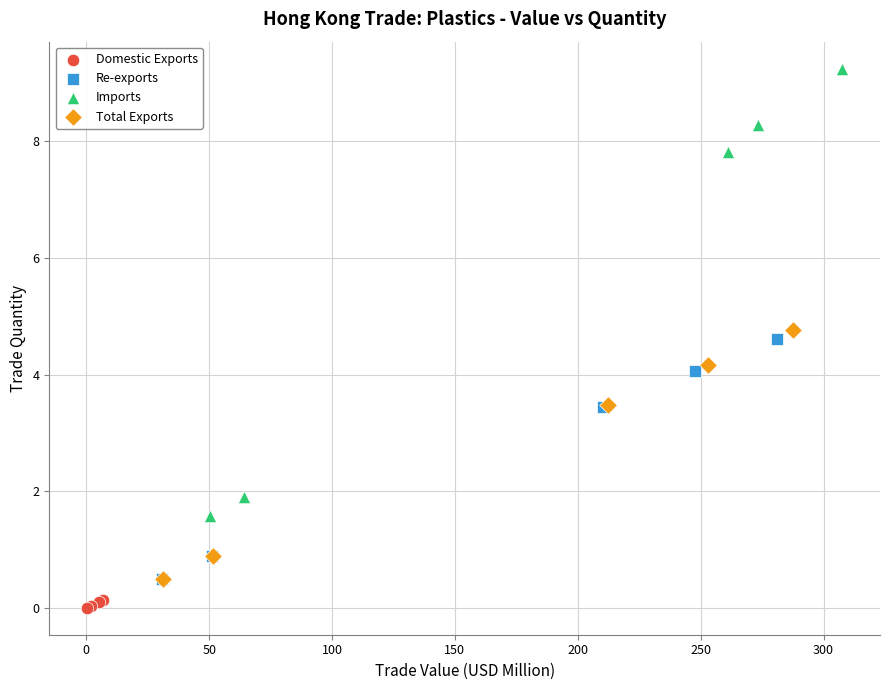

Which series reaches the maximum Y coordinate?

Imports